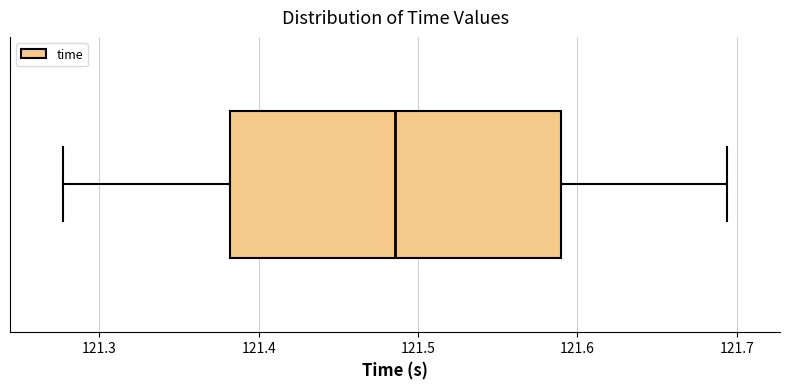

Where does the right whisker of the box end on the x-axis? The values are not printed on the chart, so give them approximately, as read against the axis.

121.69